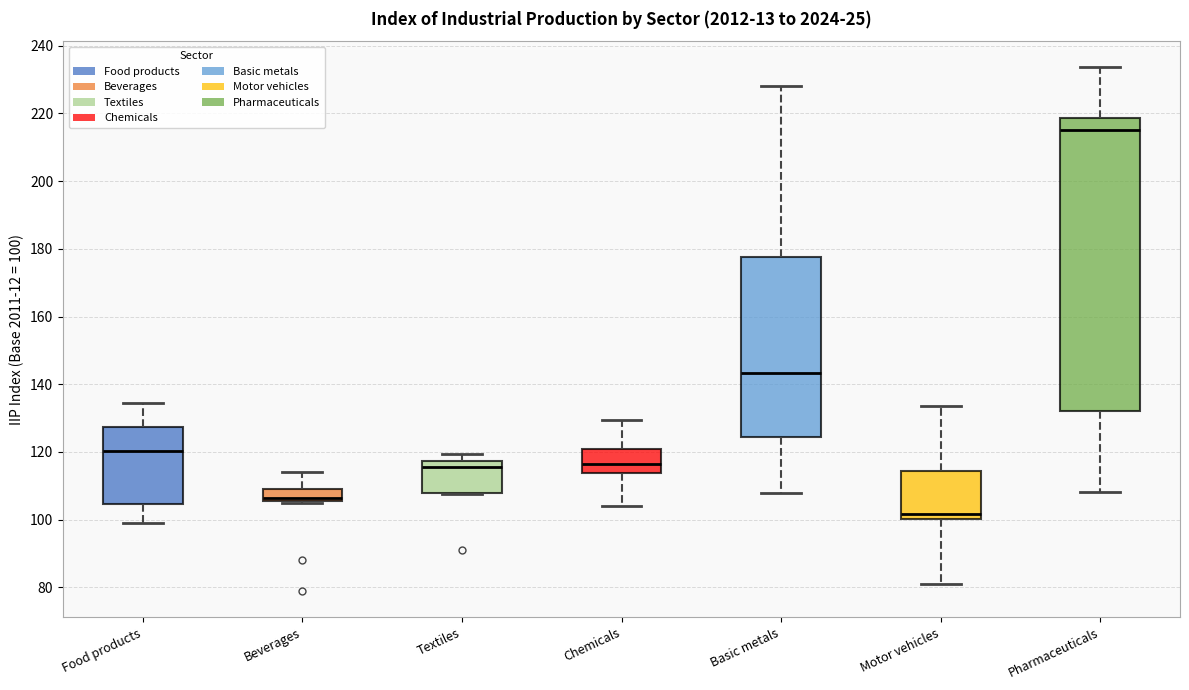

Which box is the tallest, from its lower edge to its upper edge?

Pharmaceuticals